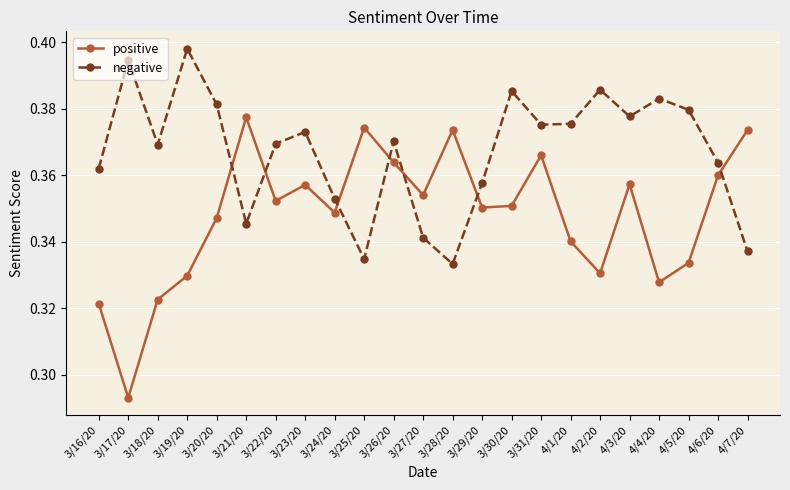

What is the difference between the maximum and minimum values in the positive series?

0.1